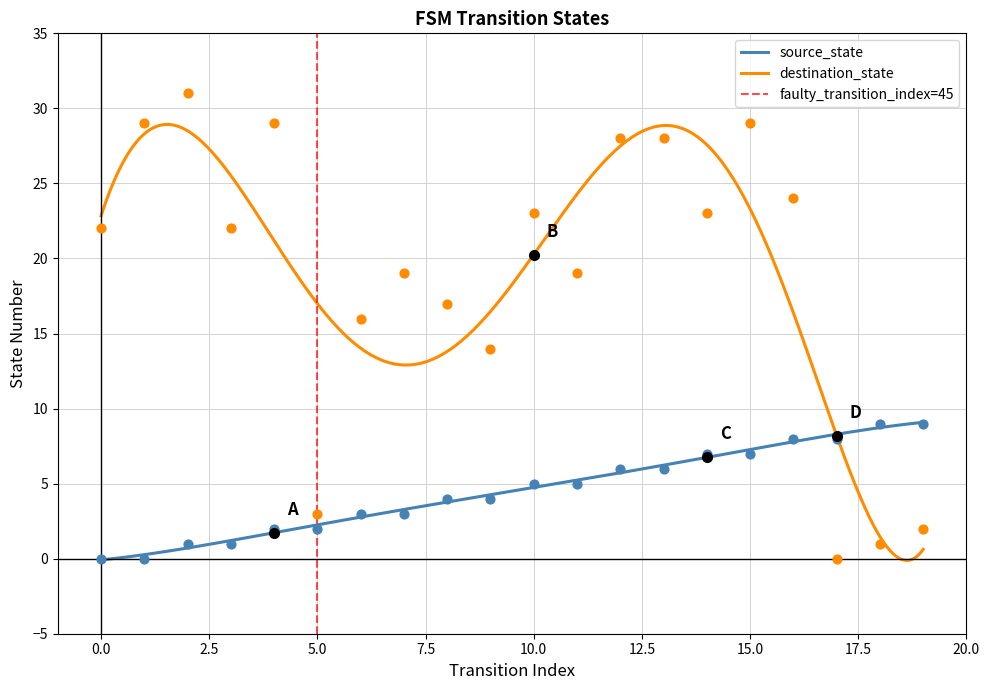

Is the value of source_state at 9 greater than the value of destination_state at 7?

No